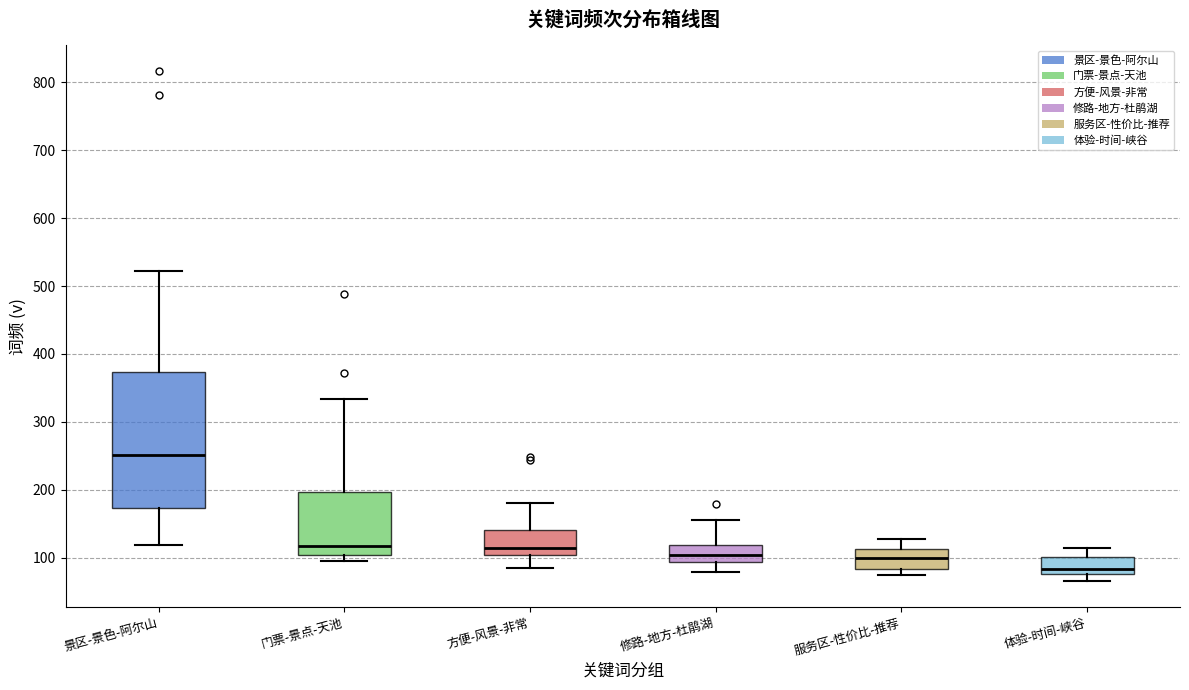

Reading left to right, transcribe this box plot: for each box, give where its median line is, the range the box spans, and where its two whiskers end, as read against the y-axis. The values are not printed on the chart, so give them approximately, as read against the axis.

景区-景色-阿尔山: median 250, box 170 to 370, whiskers 120 to 520
门票-景点-天池: median 120, box 100 to 200, whiskers 100 (just below the box's lower edge) to 330
方便-风景-非常: median 120, box 100 to 140, whiskers 90 to 180
修路-地方-杜鹃湖: median 100, box 90 to 120, whiskers 80 to 160
服务区-性价比-推荐: median 100, box 80 to 110, whiskers 80 (just below the box's lower edge) to 130
体验-时间-峡谷: median 80 (just above the box's lower edge), box 80 to 100, whiskers 70 to 120